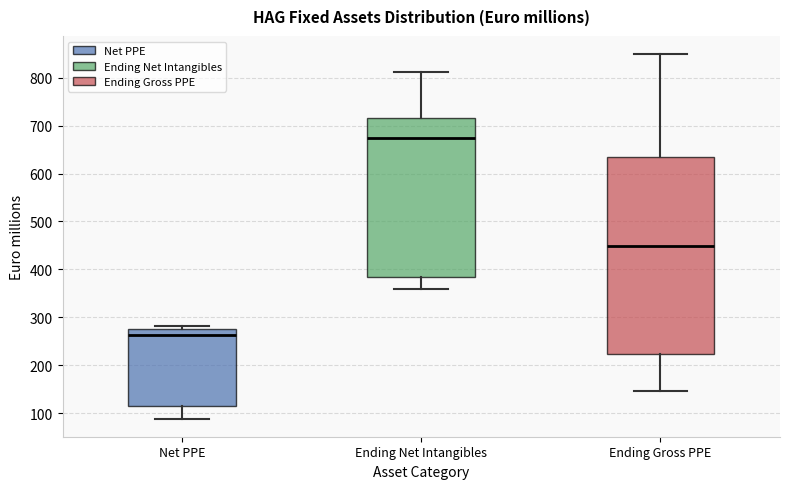

Reading left to right, read every box against the y-axis: the position of its median line, the range the box covers, and the ends of its whiskers. The values are not printed on the chart, so give them approximately, as read against the axis.

Net PPE: median 260, box 120 to 280, whiskers 90 to 280 (just above the box's upper edge)
Ending Net Intangibles: median 670, box 380 to 720, whiskers 360 to 810
Ending Gross PPE: median 450, box 220 to 630, whiskers 150 to 850